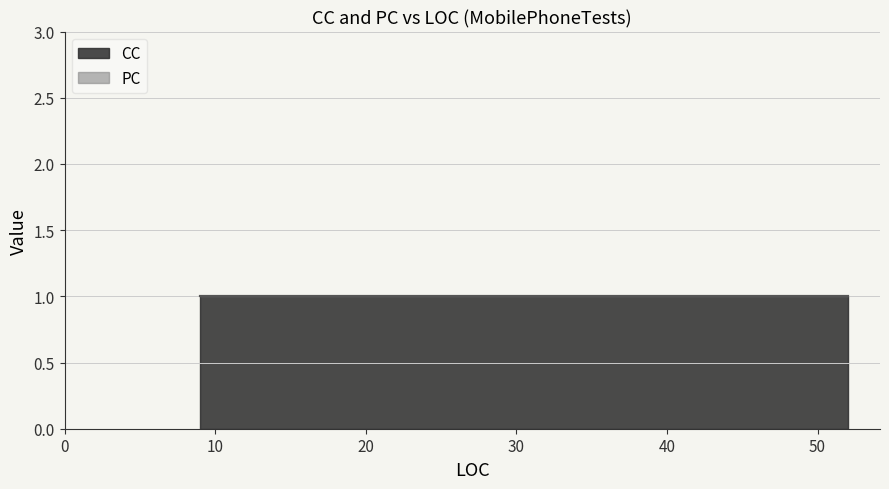

What is the value of the CC point at the 7th from the left?

1